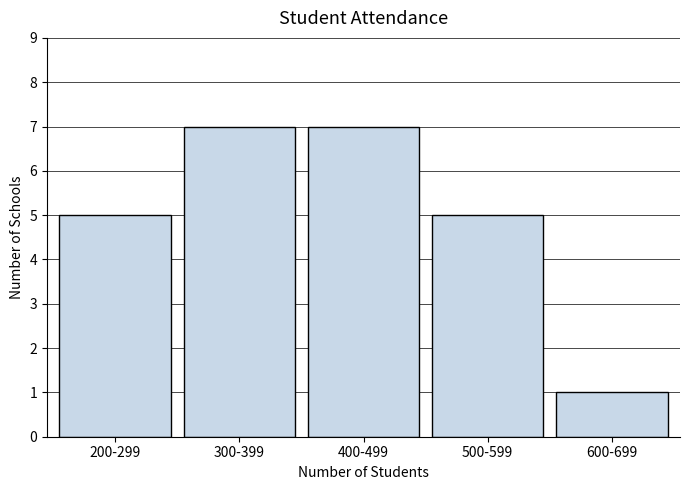

Reading right to left, extract all data points from this chart.

600-699=1	500-599=5	400-499=7	300-399=7	200-299=5